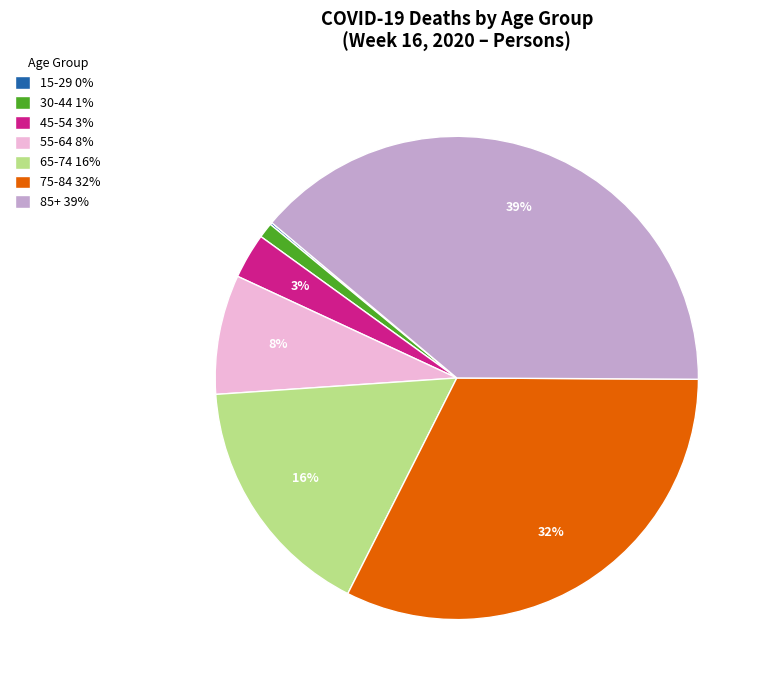

What is the ratio of the value at 65-74 16% to the value at 75-84 32%?

0.5